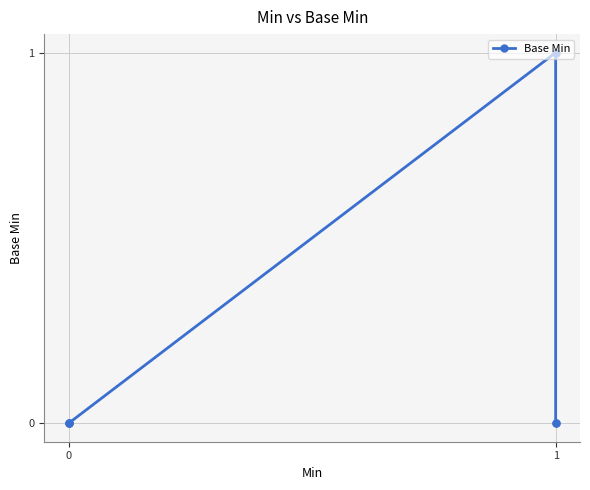

How many positive values are there?

1